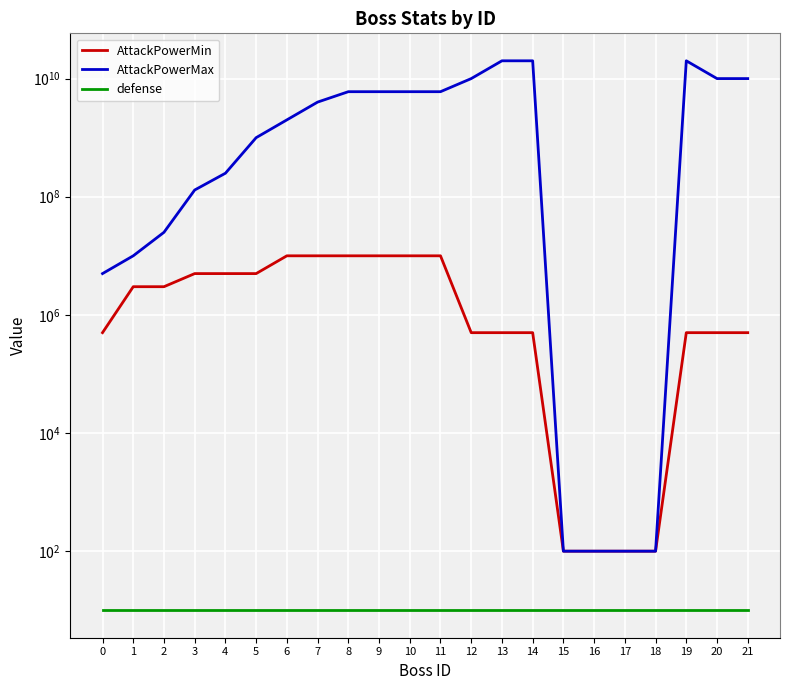

What is the difference between the highest and lowest values at 14?

19999999990